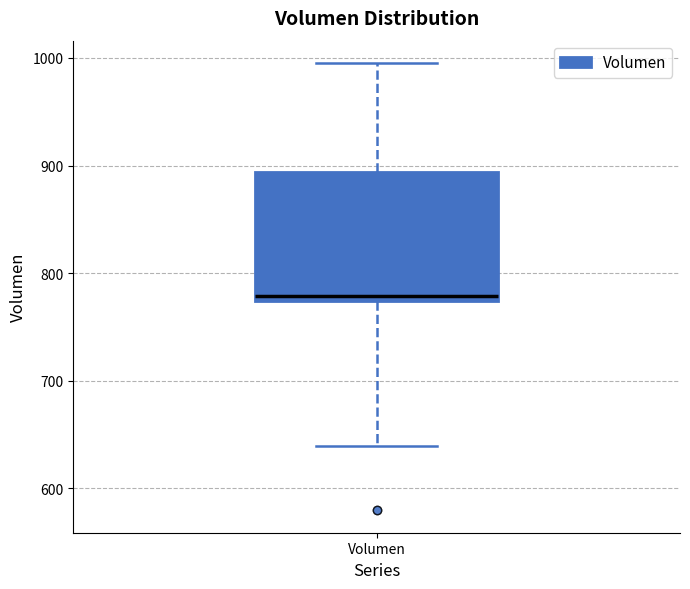

Where is the lower edge of the box for Volumen on the y-axis? The values are not printed on the chart, so give them approximately, as read against the axis.

770